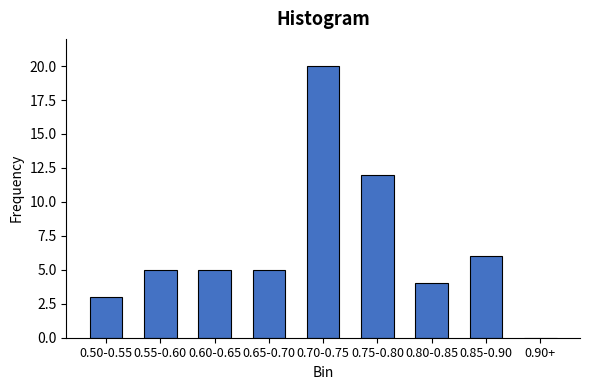

Reading right to left, transcribe all the data shown in this chart.

0.90+=0	0.85-0.90=6	0.80-0.85=4	0.75-0.80=12	0.70-0.75=20	0.65-0.70=5	0.60-0.65=5	0.55-0.60=5	0.50-0.55=3